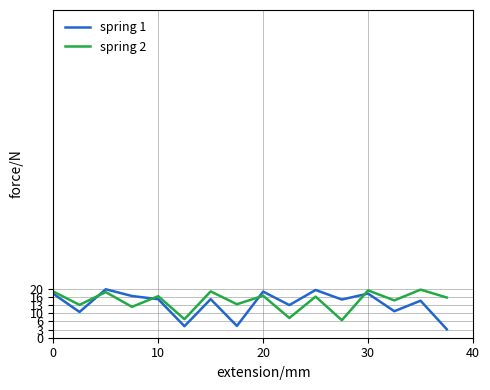

Does the chart have visible grid lines?

Yes